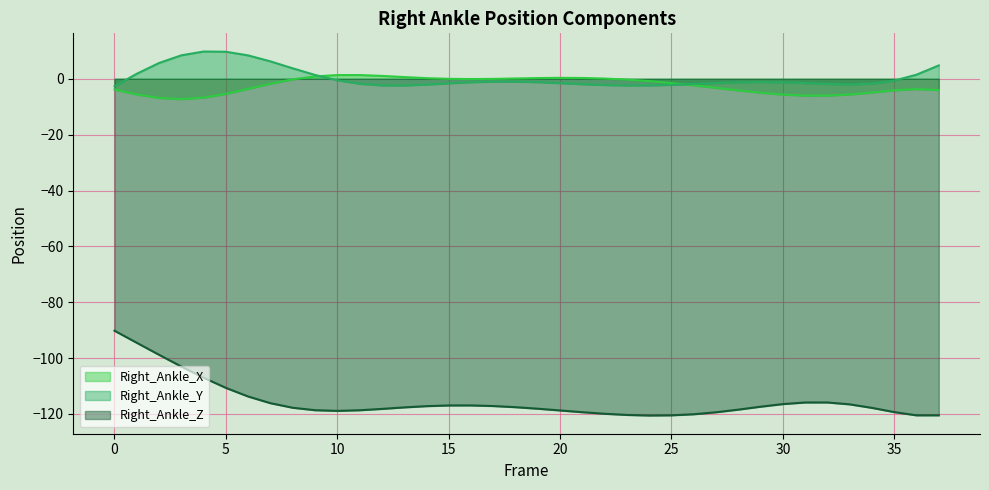

At which label is Right_Ankle_Z closest to -105?

3